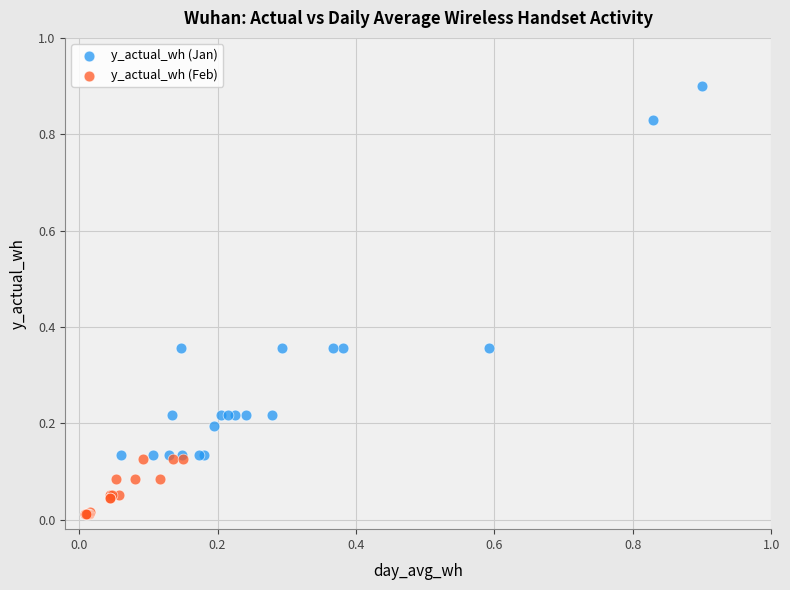

Which series reaches the maximum Y coordinate?

y_actual_wh (Jan)